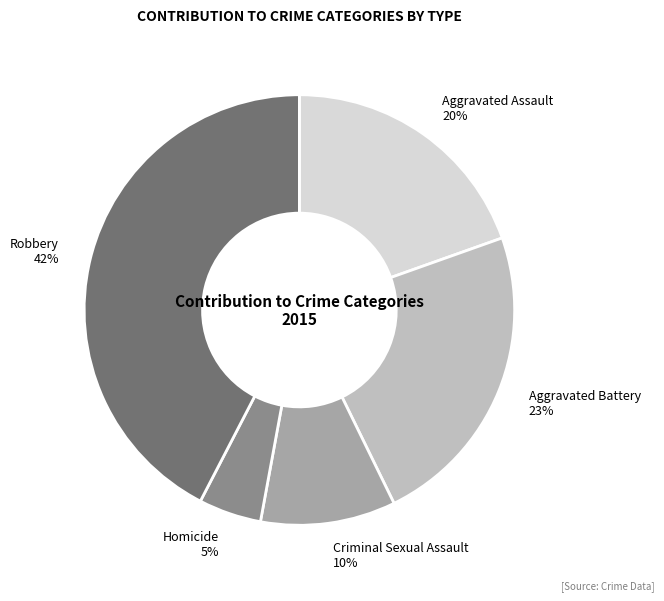

Is it true that Homicide is 11% of the pie?

False